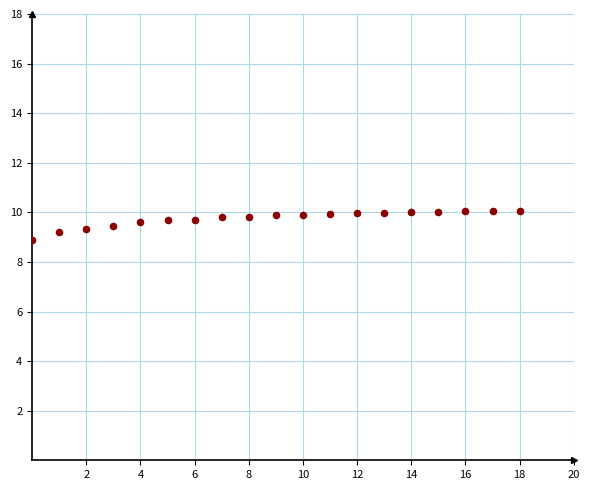

What is the range of Y values (max minus min)?

1.2